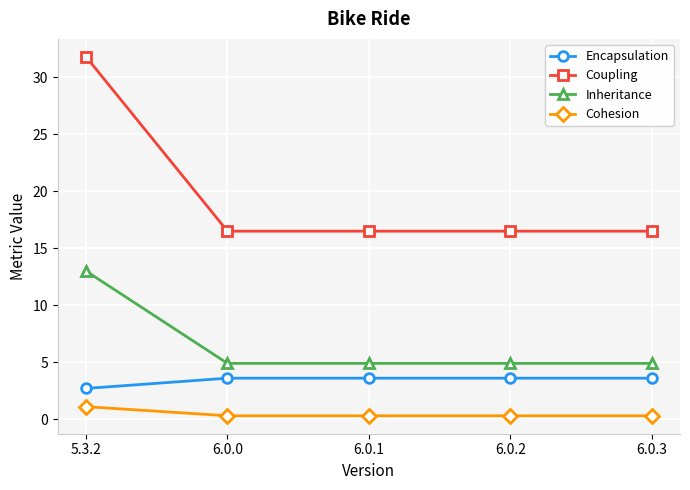

Reading right to left, list all the values displayed in this chart.

Encapsulation: 3.6	3.6	3.6	3.6	2.7
Coupling: 16.5	16.5	16.5	16.5	31.8
Inheritance: 4.9	4.9	4.9	4.9	13.0
Cohesion: 0.3	0.3	0.3	0.3	1.1